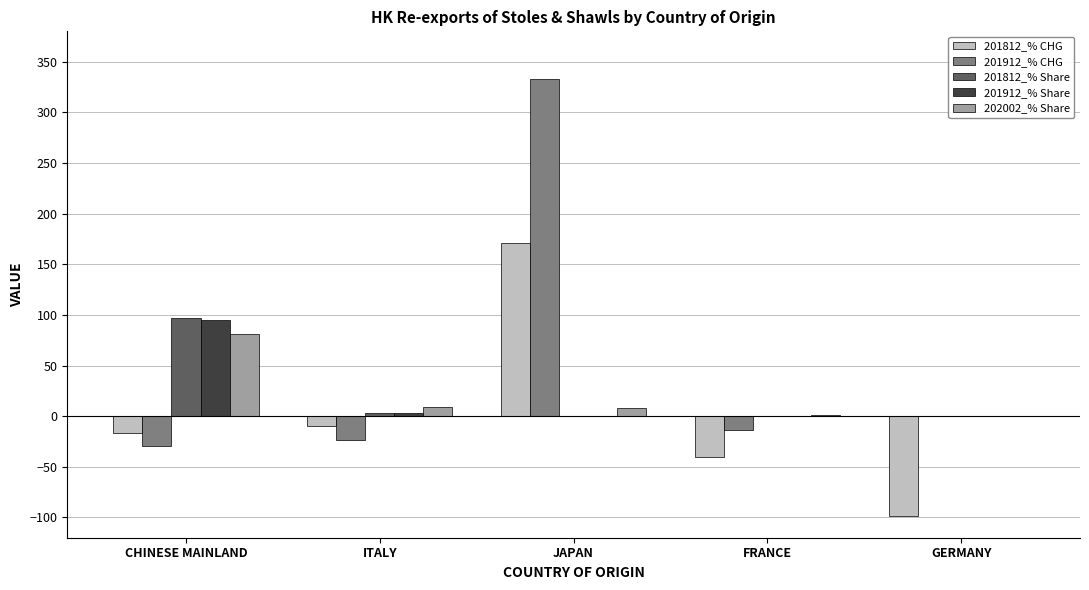

How many data points in 201912_% CHG are above -13?

2